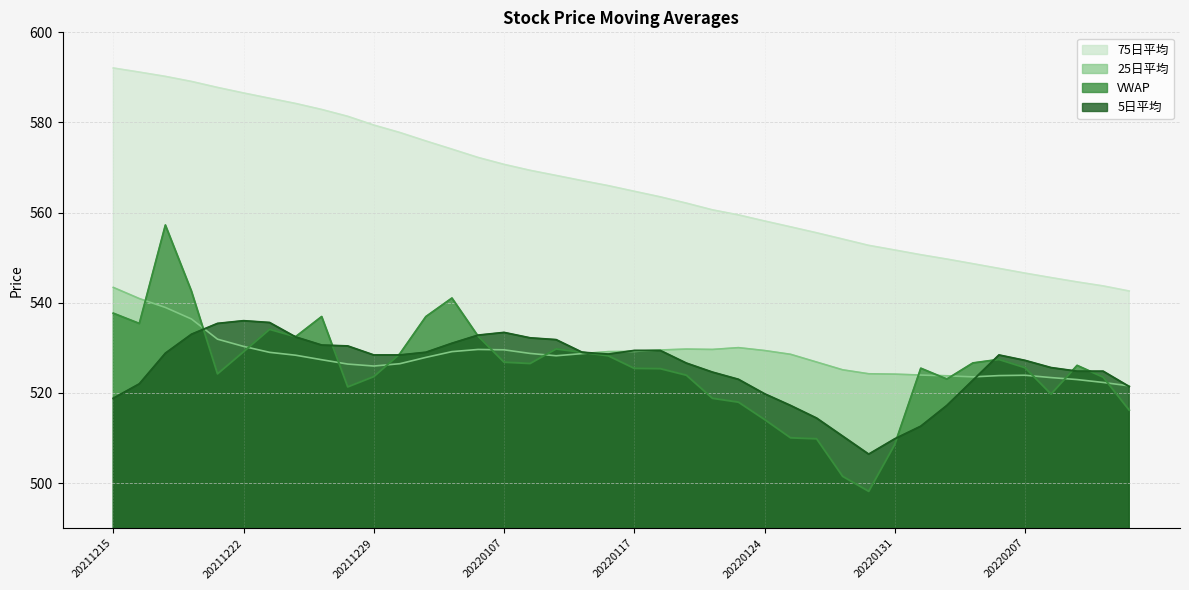

What are all the series names shown in the legend?

VWAP, 5日平均, 25日平均, 75日平均